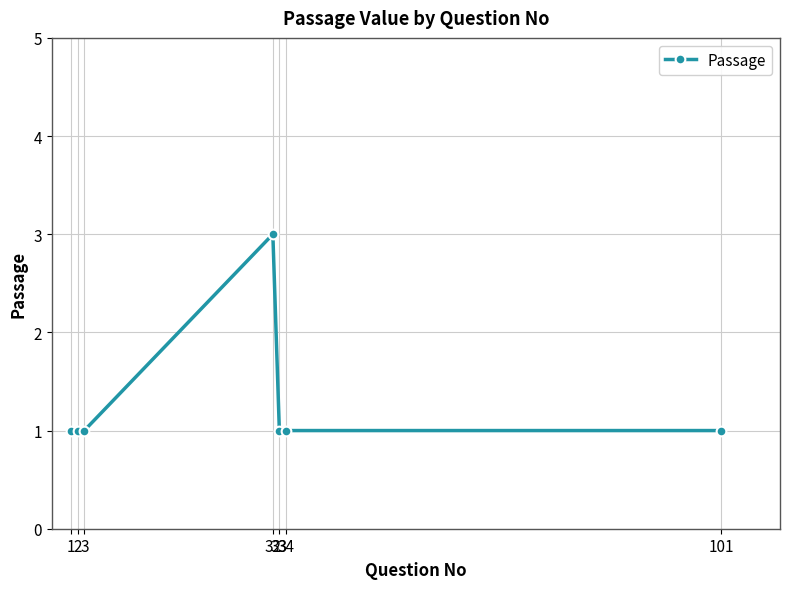

What is the value of the 7th point from the left?

1